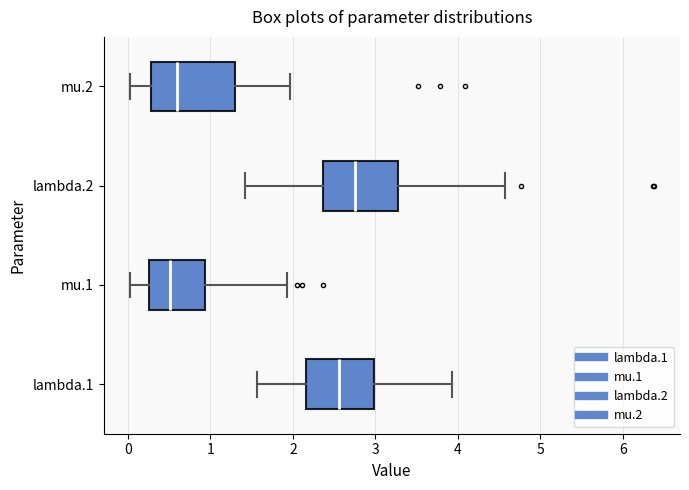

Reading bottom to top, read every box against the x-axis: the position of its median line, the range the box covers, and the ends of its whiskers. The values are not printed on the chart, so give them approximately, as read against the axis.

lambda.1: median 2.6, box 2.2 to 3.0, whiskers 1.6 to 3.9
mu.1: median 0.5, box 0.3 to 0.9, whiskers 0.0 to 1.9
lambda.2: median 2.8, box 2.4 to 3.3, whiskers 1.4 to 4.6
mu.2: median 0.6, box 0.3 to 1.3, whiskers 0.0 to 2.0